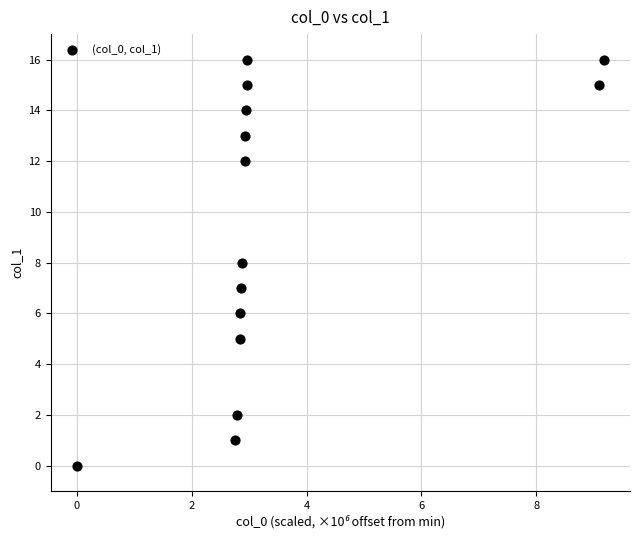

What is the range of Y values (max minus min)?

16